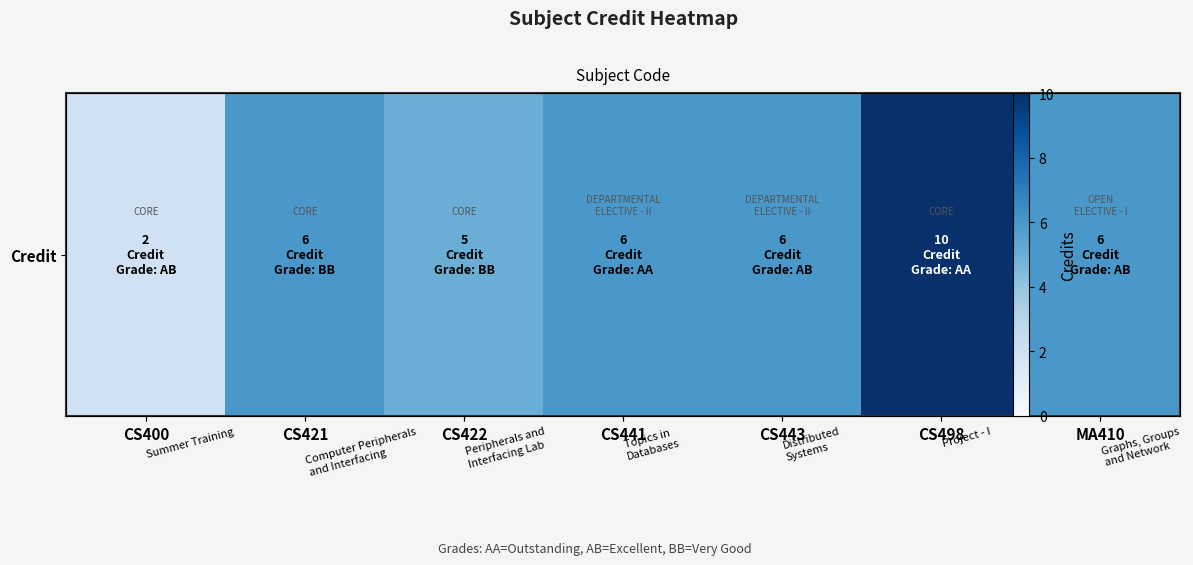

What is the greatest value displayed?

10